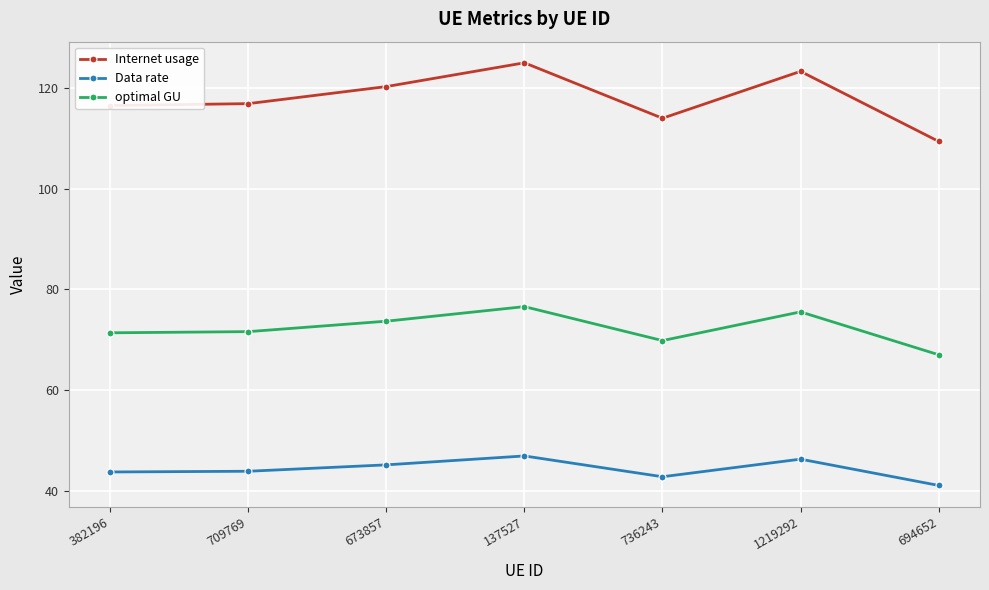

What is the minimum value shown in the chart?

41.0